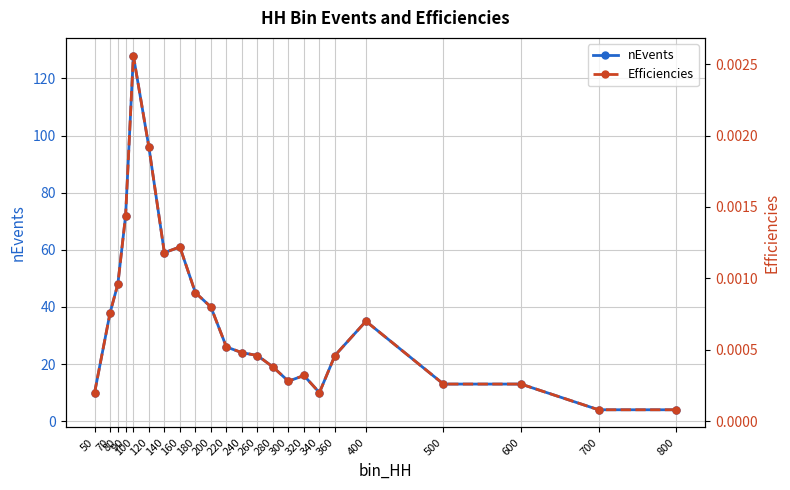

What are all the series names shown in the legend?

nEvents, Efficiencies